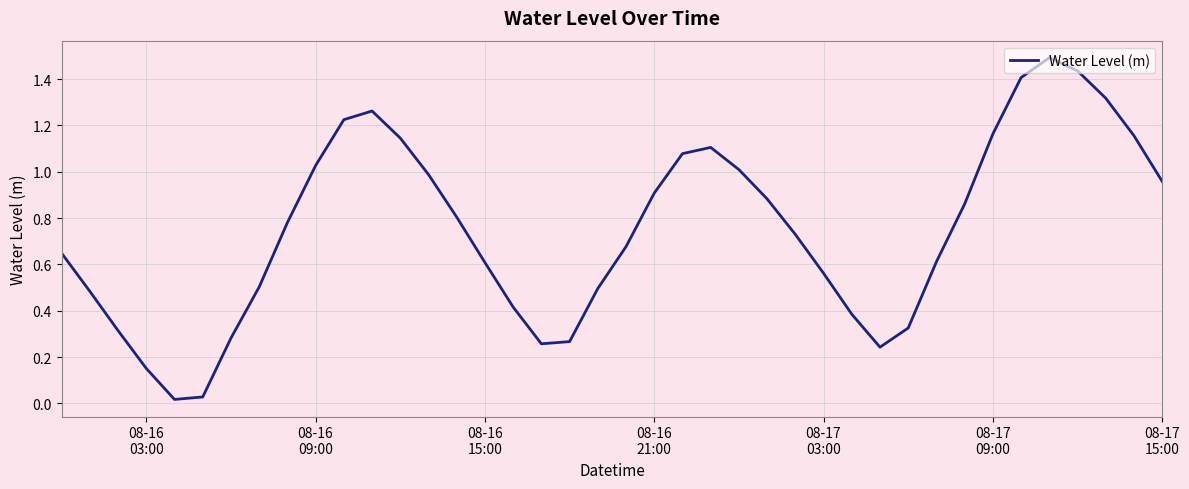

How many lines are shown in the chart?

1